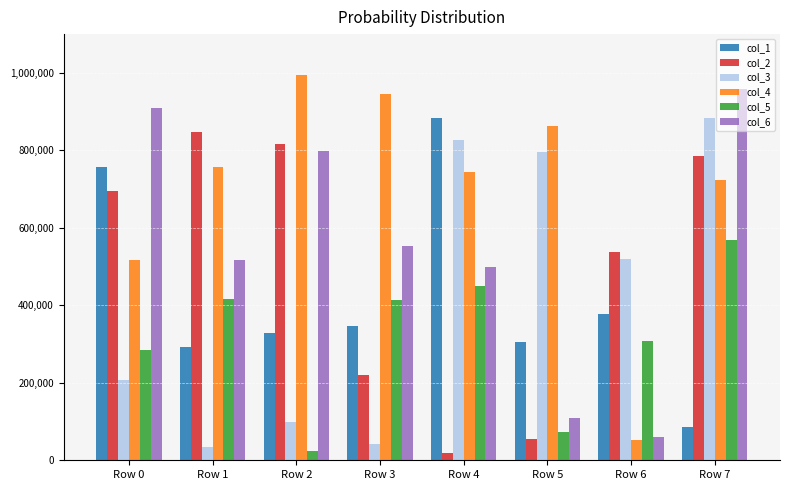

Is it true that col_6 equals 142827 at Row 3?

False